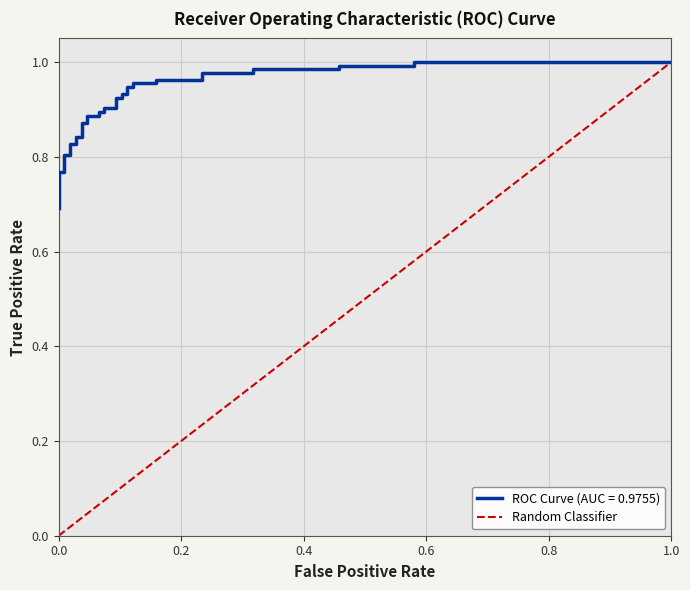

The value at 0.0 is 1. True or false?

False